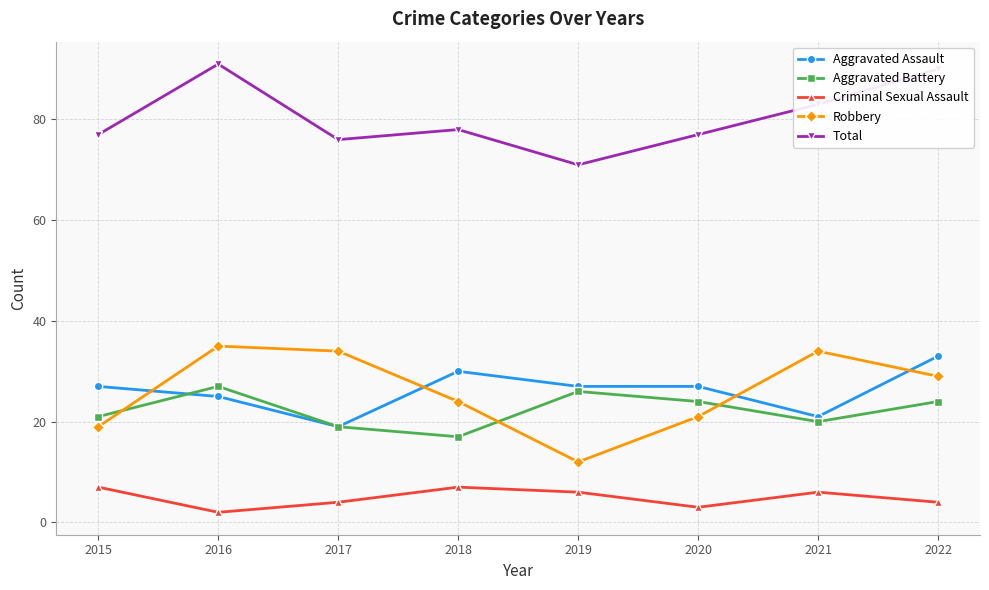

How many distinct data groups are displayed?

5